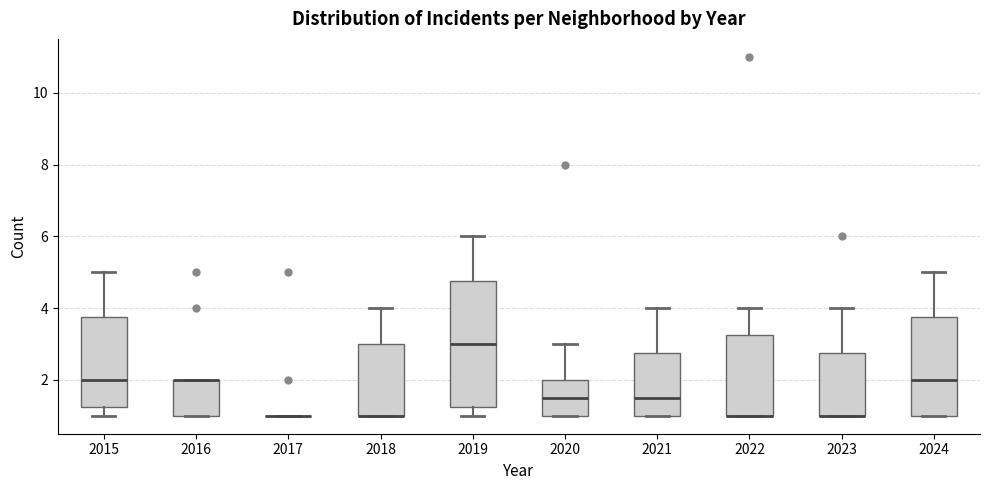

Where is the lower edge of the box at x = 2018 on the y-axis? The values are not printed on the chart, so give them approximately, as read against the axis.

1.0